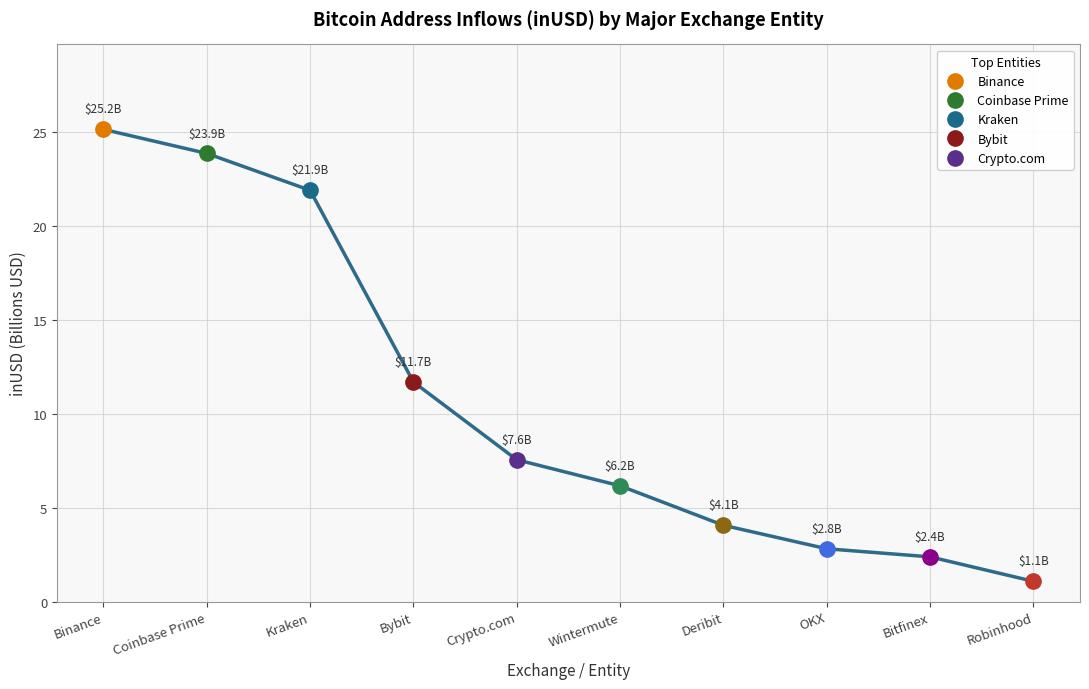

What is the smallest value displayed?

1.1